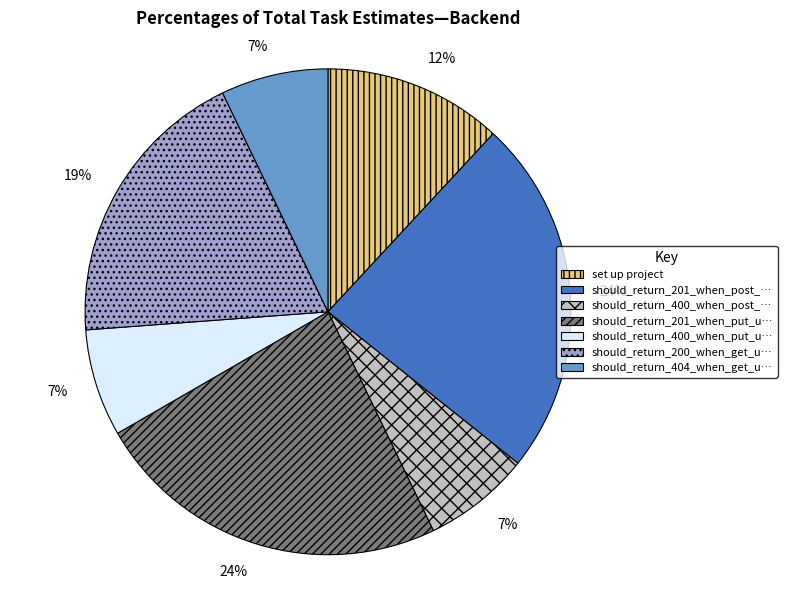

Does any single category account for the majority?

No